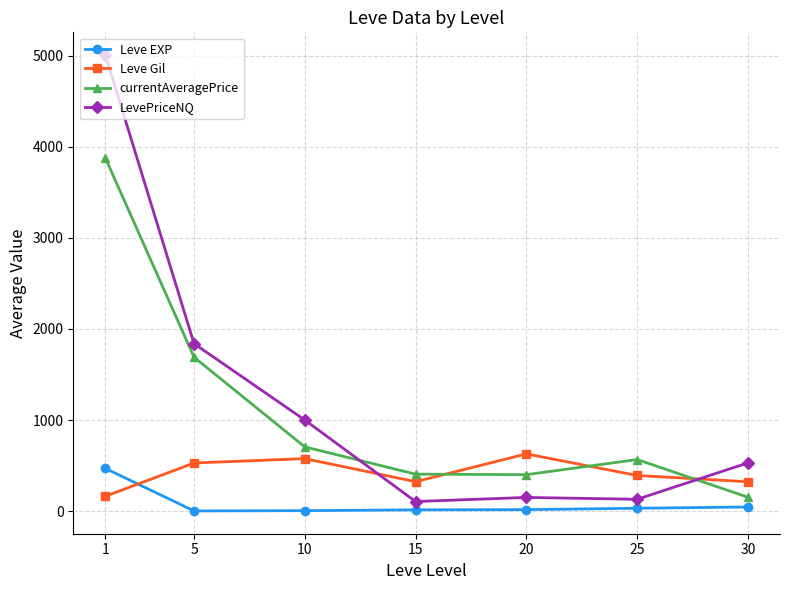

What is the spread (max minus min) of values at 5?

1836.5